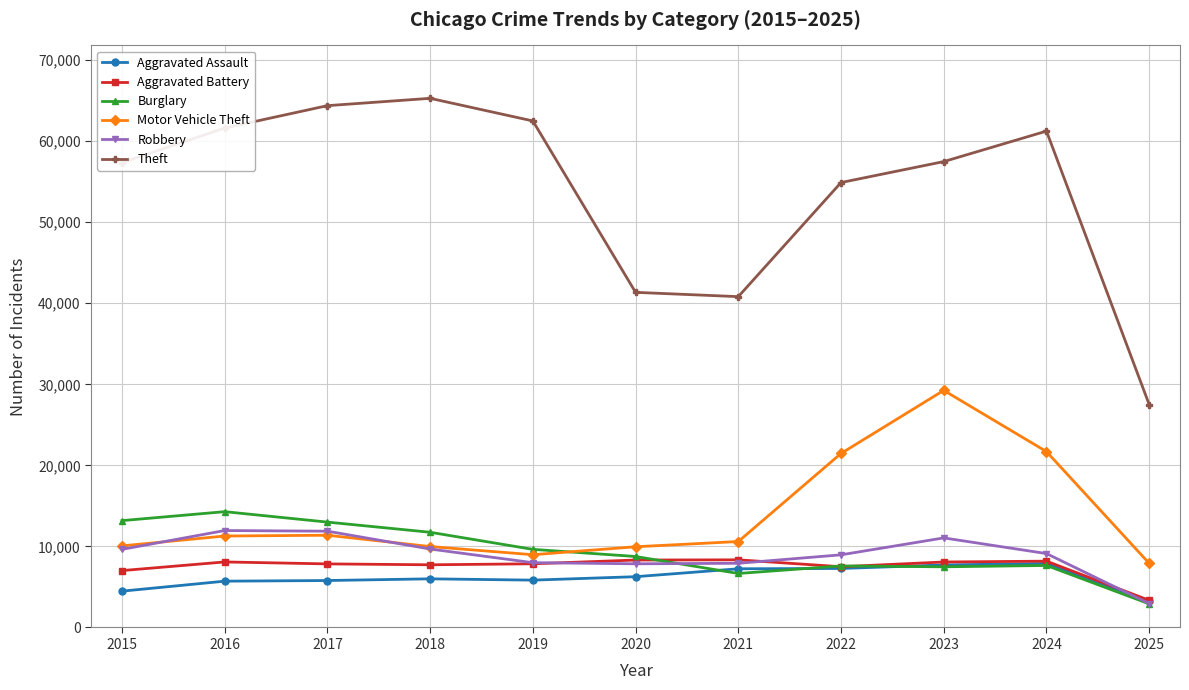

Which series has the widest spread of values?

Theft